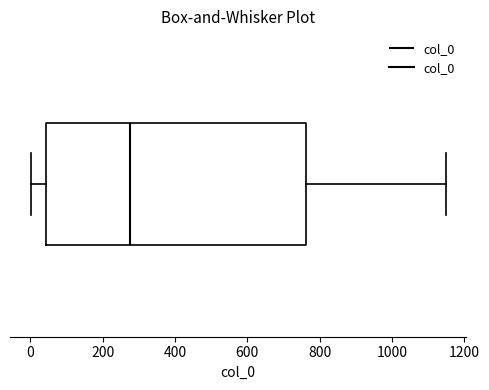

Transcribe this box plot: give where the median line is, the range the box spans, and where the two whiskers end, as read against the x-axis. The values are not printed on the chart, so give them approximately, as read against the axis.

median 280, box 40 to 760, whiskers 0 to 1140